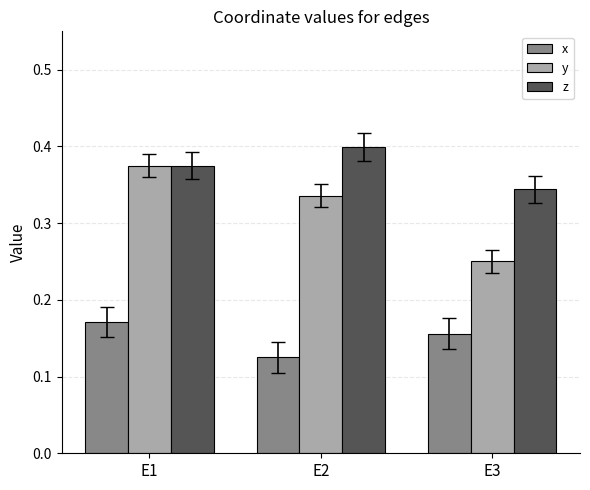

Rank the series by their maximum value, from highest to lowest.

z, y, x